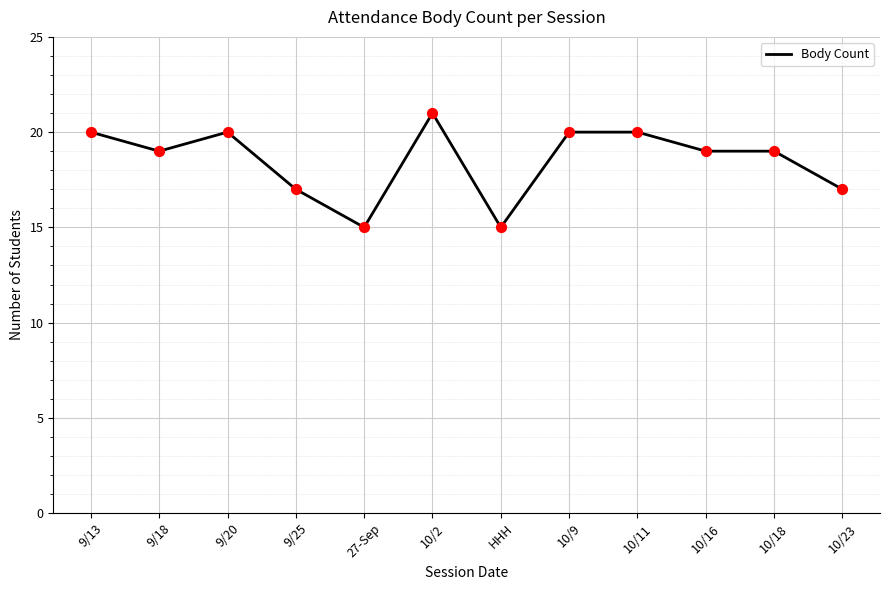

Between 9/25 and 10/18, which is larger?

10/18